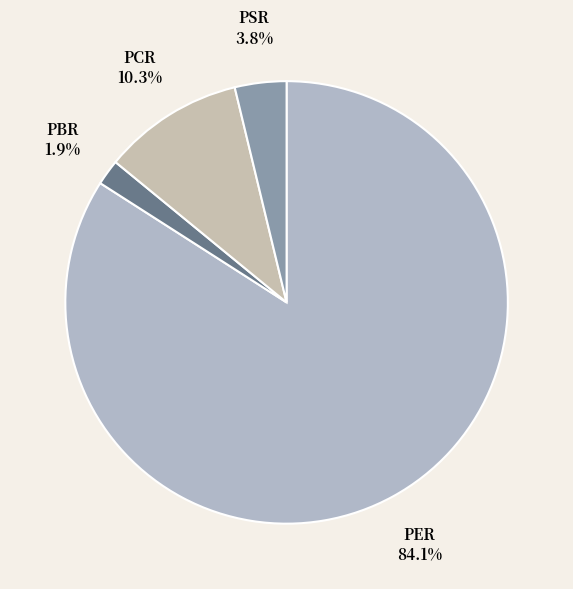

Count the number of slices in the pie.

4